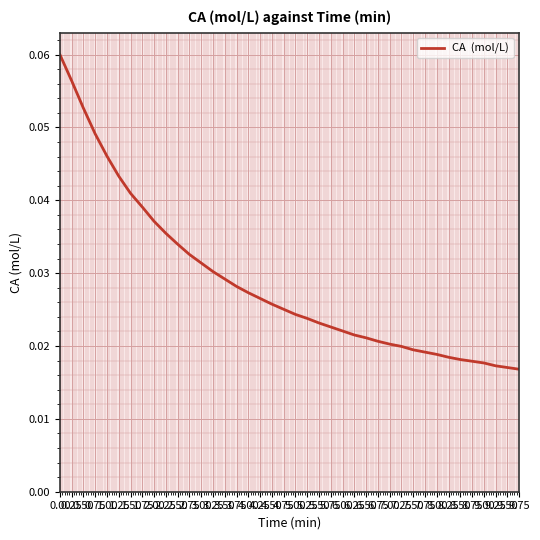

List the labels in order of value, largest first.

0.00, 0.25, 0.50, 0.75, 1.00, 1.25, 1.50, 1.75, 2.00, 2.25, 2.50, 2.75, 3.00, 3.25, 3.50, 3.75, 4.00, 4.25, 4.50, 4.75, 5.00, 5.25, 5.50, 5.75, 6.00, 6.25, 6.50, 6.75, 7.00, 7.25, 7.50, 7.75, 8.00, 8.25, 8.50, 8.75, 9.00, 9.25, 9.50, 9.75